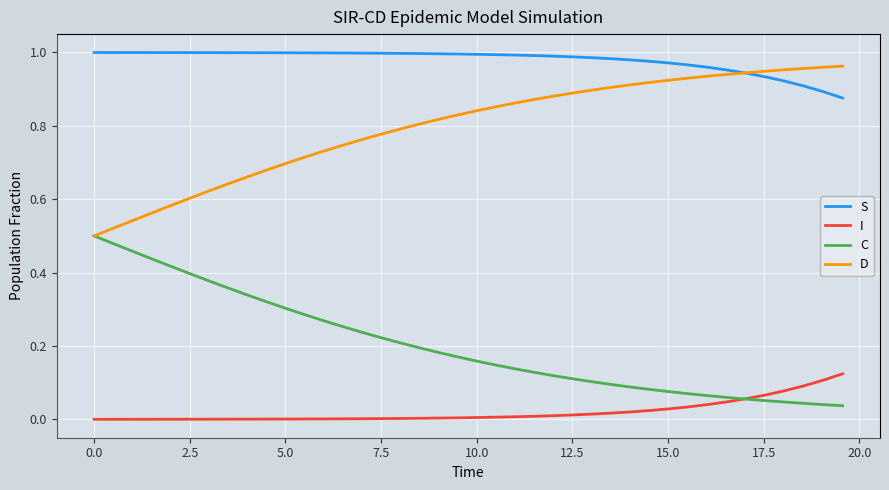

Rank the series by their average value, from lowest to highest.

I, C, D, S